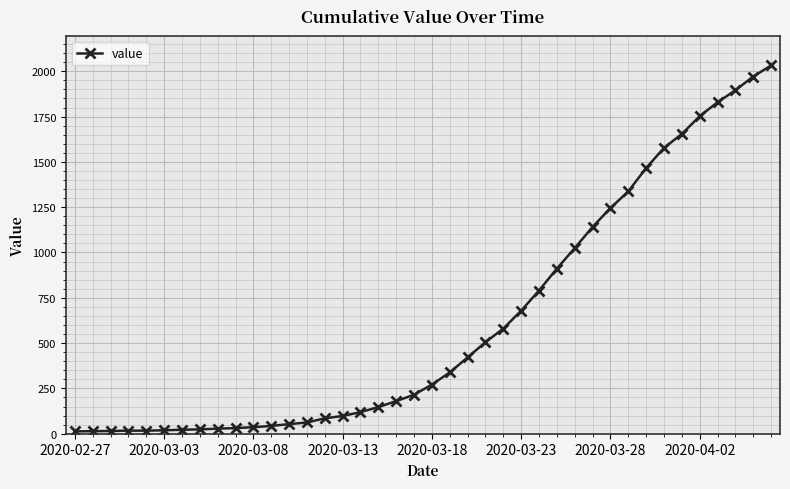

What is the maximum value shown in the chart?

2032